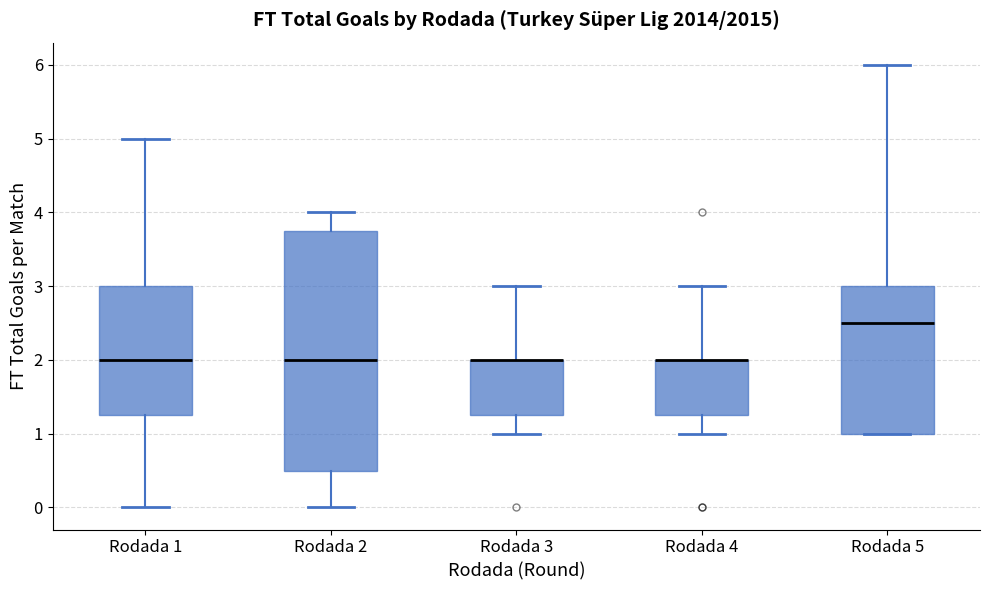

Reading left to right, read every box against the y-axis: the position of its median line, the range the box covers, and the ends of its whiskers. The values are not printed on the chart, so give them approximately, as read against the axis.

Rodada 1: median 2.0, box 1.3 to 3.0, whiskers 0.0 to 5.0
Rodada 2: median 2.0, box 0.5 to 3.8, whiskers 0.0 to 4.0
Rodada 3: median 2.0 (drawn on the box's upper edge), box 1.3 to 2.0, whiskers 1.0 to 3.0
Rodada 4: median 2.0 (drawn on the box's upper edge), box 1.3 to 2.0, whiskers 1.0 to 3.0
Rodada 5: median 2.5, box 1.0 to 3.0, whiskers 1.0 to 6.0